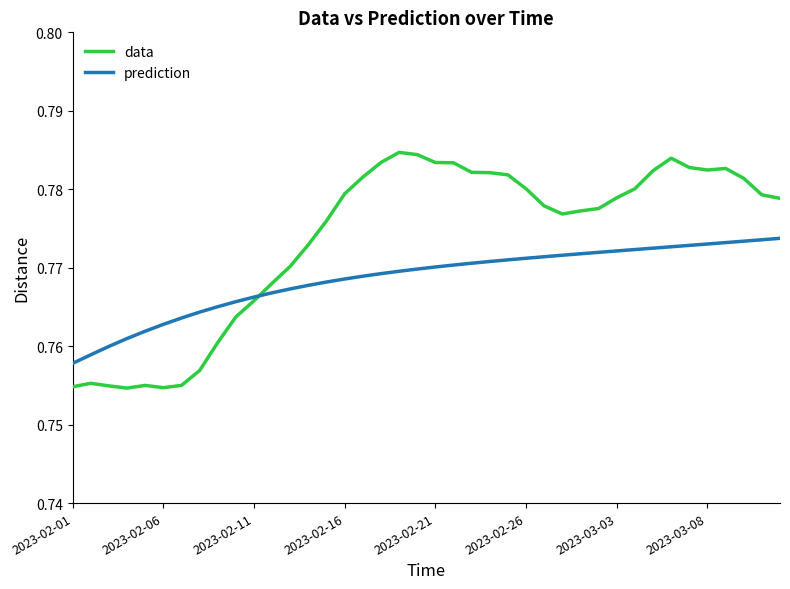

Rank the series by their average value, from highest to lowest.

data, prediction